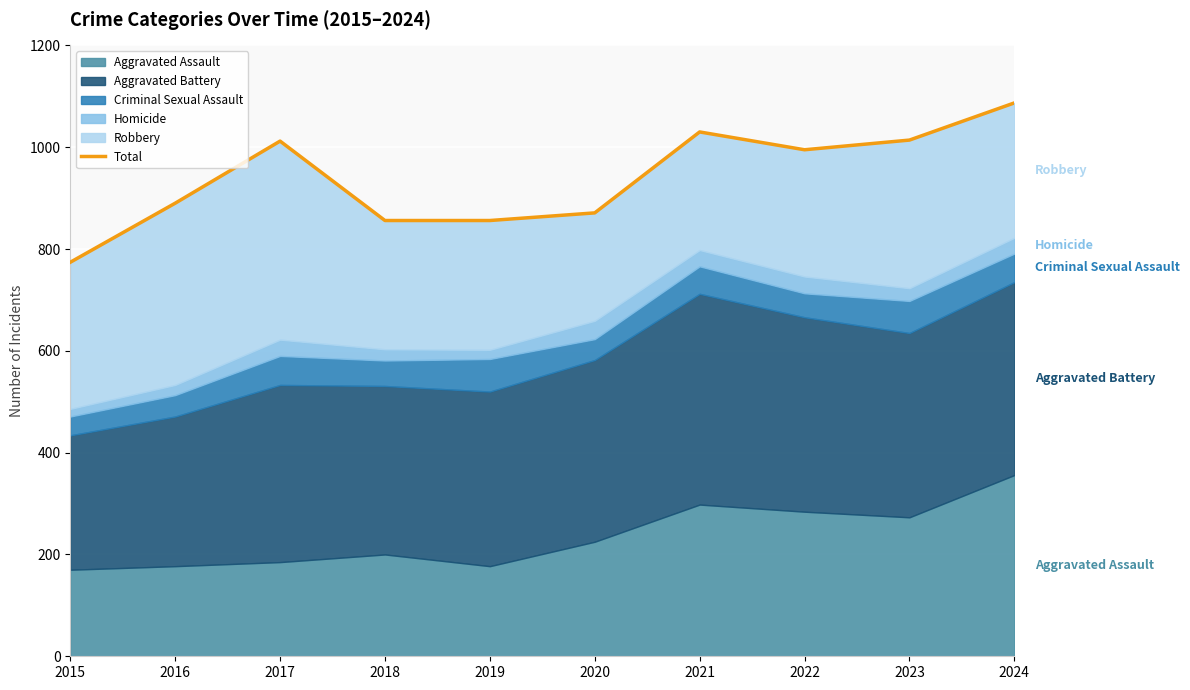

Where is the data nearest to the value 930?

2016